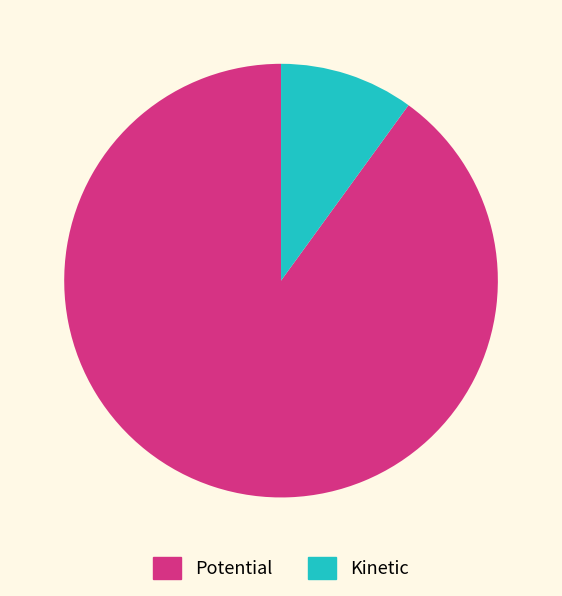

Is it true that Potential is 76% of the pie?

False